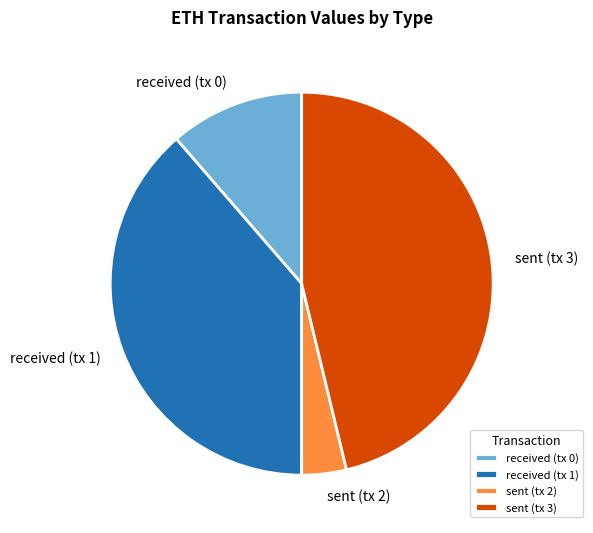

The received (tx 1) slice represents 44% of the pie. True or false?

False